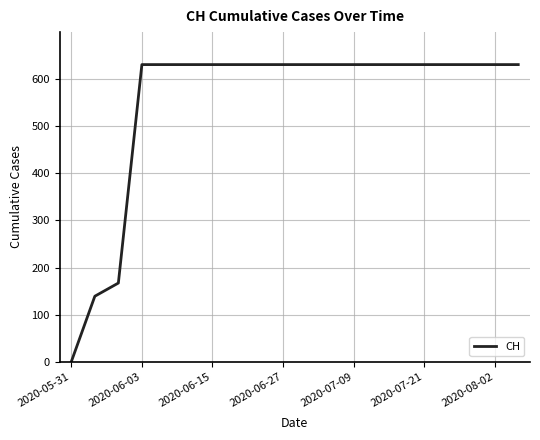

Reading right to left, extract all data points from this chart.

631	631	631	631	631	631	631	631	631	631	631	631	631	631	631	631	631	167	139	0